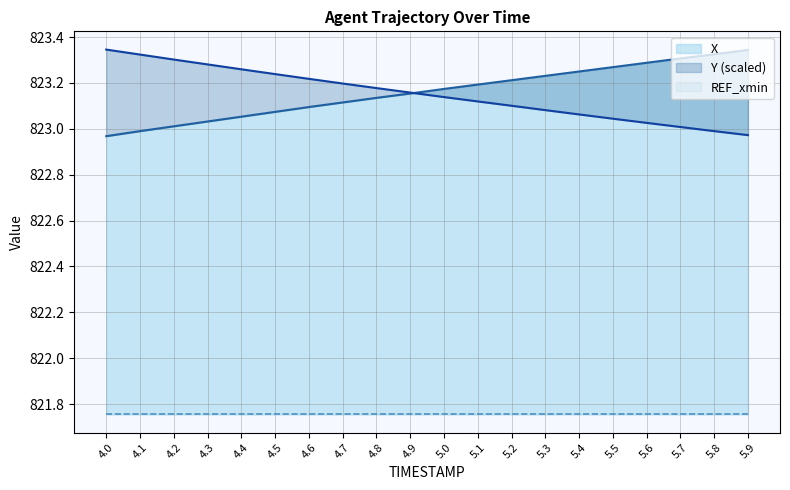

What is the difference between the X values at 5.2 and 5.7?

0.1